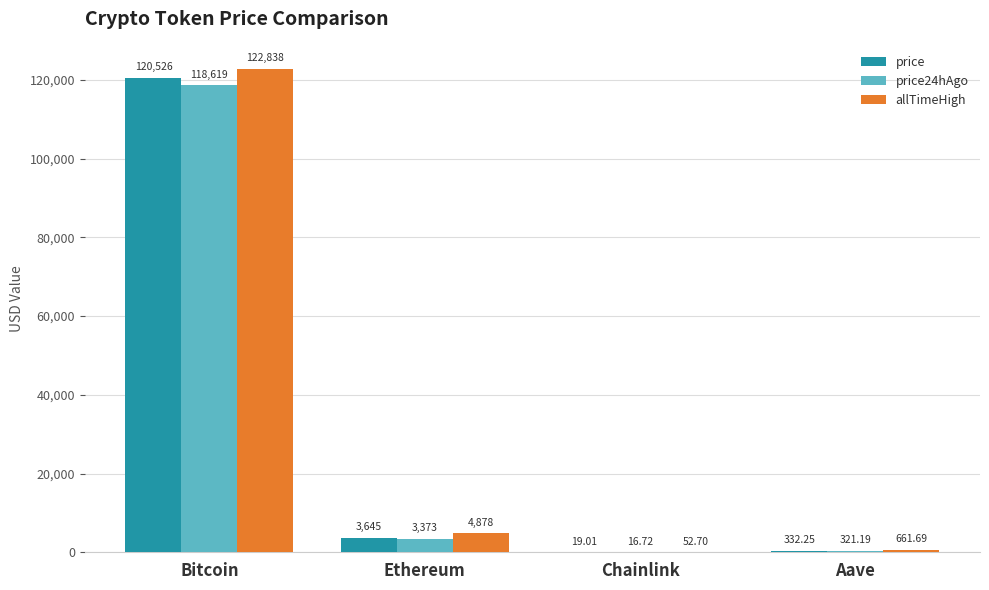

Between Ethereum and Aave, which series saw the biggest shift?

allTimeHigh